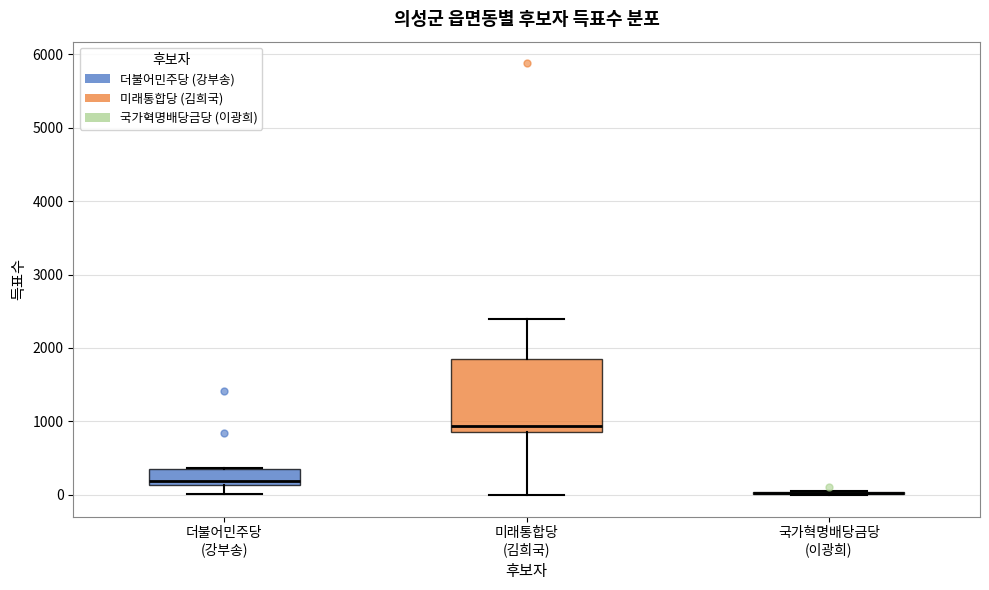

Where is the upper edge of the box for 더불어민주당 (강부송) on the y-axis? The values are not printed on the chart, so give them approximately, as read against the axis.

400